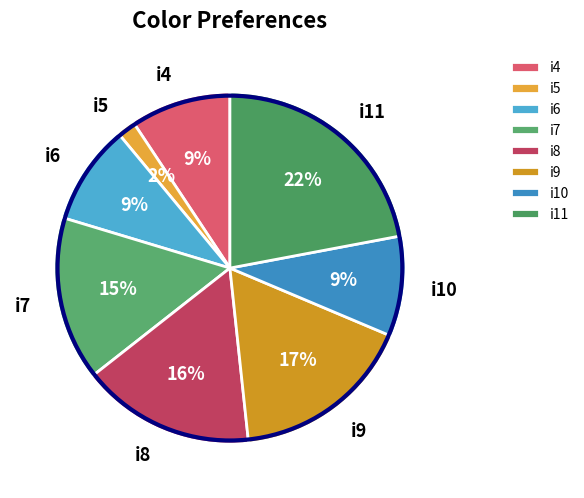

To the nearest percent, what is the difference between the i4 and i11 slice percentages?

13%